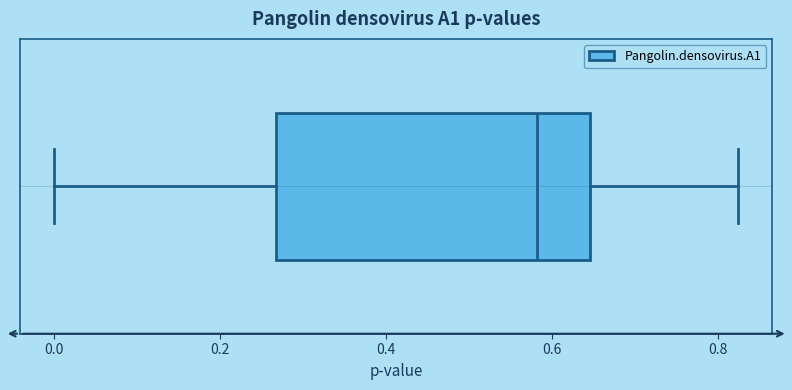

Transcribe this box plot: give where the median line is, the range the box spans, and where the two whiskers end, as read against the x-axis. The values are not printed on the chart, so give them approximately, as read against the axis.

median 0.58, box 0.26 to 0.64, whiskers 0.00 to 0.82